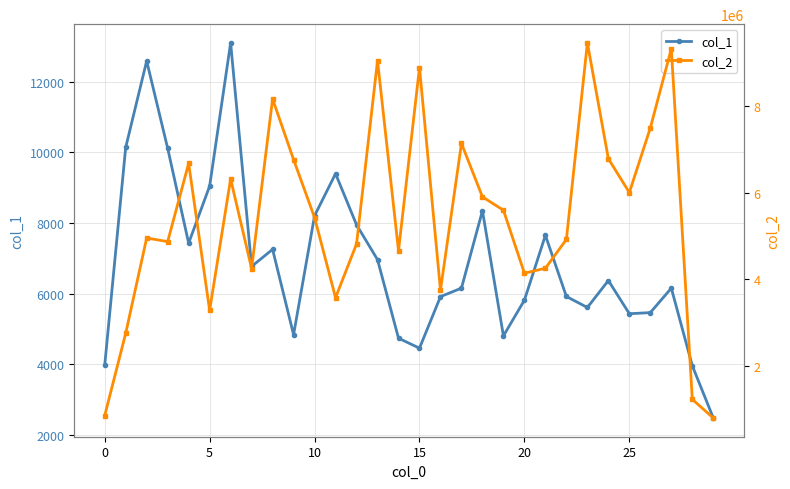

In col_1, how many points are lower than both neighbors (excluding endpoints)?

7